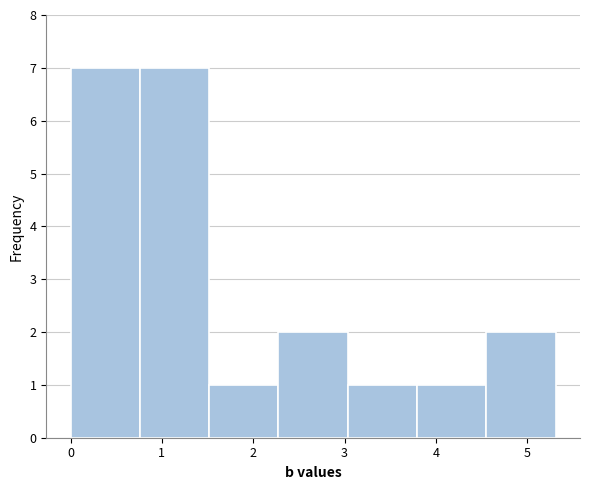

Reading left to right, list every bar in this chart as the range it spans on the x-axis followed by its height. Neither the bar edges nor the heights are printed on the chart, so give them approximately, as read against the axes.

0.0 to 0.8: 7
0.8 to 1.5: 7
1.5 to 2.3: 1
2.3 to 3.0: 2
3.0 to 3.8: 1
3.8 to 4.6: 1
4.6 to 5.3: 2